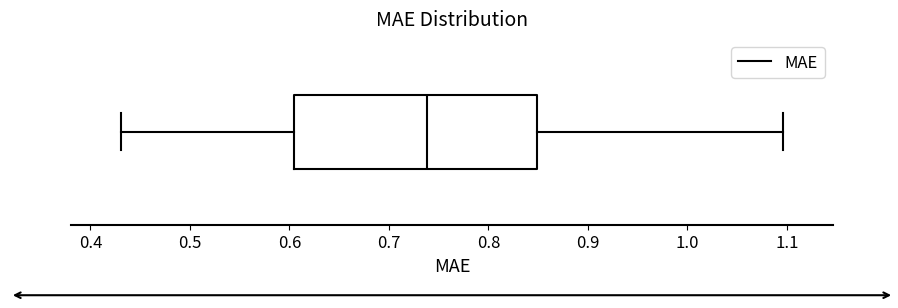

Read this box plot against the x-axis: the position of the median line, the range covered by the box, and the ends of both whiskers. The values are not printed on the chart, so give them approximately, as read against the axis.

median 0.74, box 0.60 to 0.85, whiskers 0.43 to 1.10